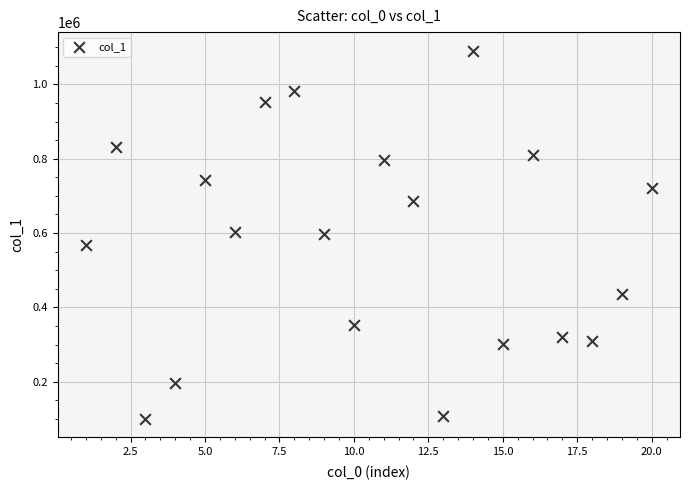

What is the range of Y values (max minus min)?

991159